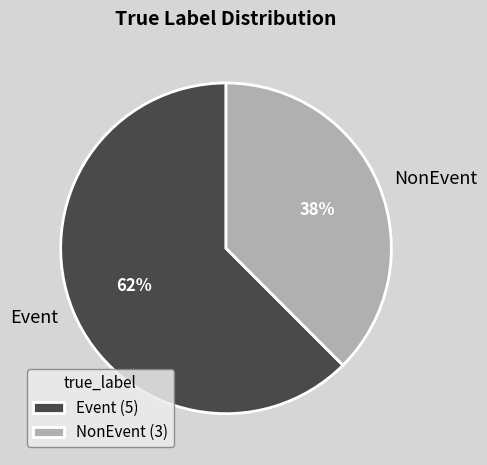

Which has a higher value, Event or NonEvent?

Event